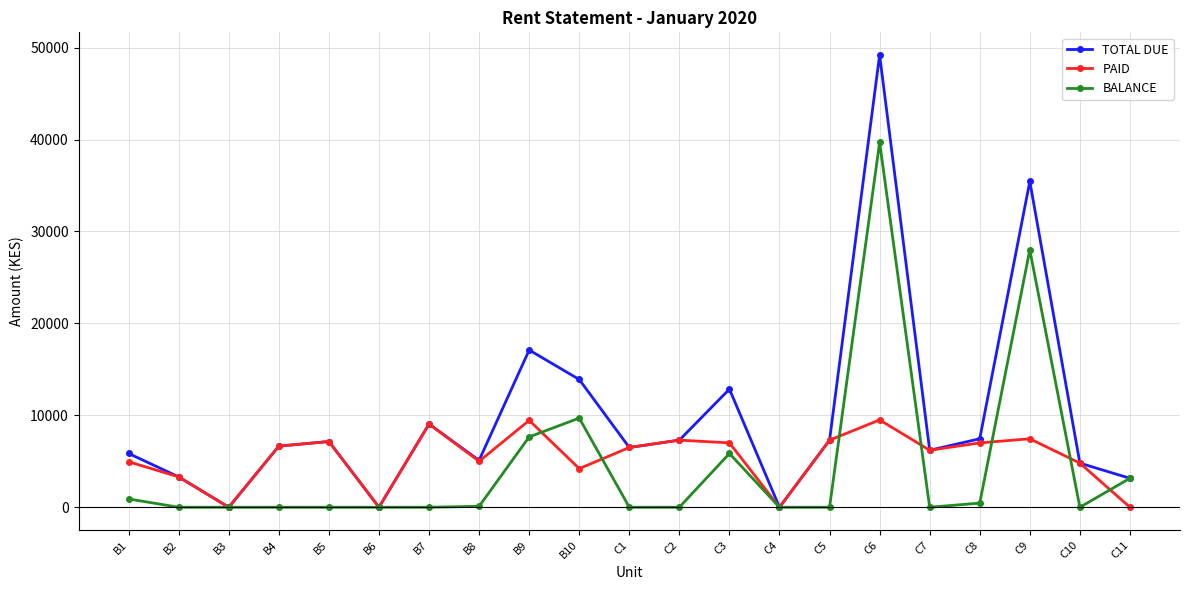

True or false: BALANCE has more than 0 interior local peaks.

True